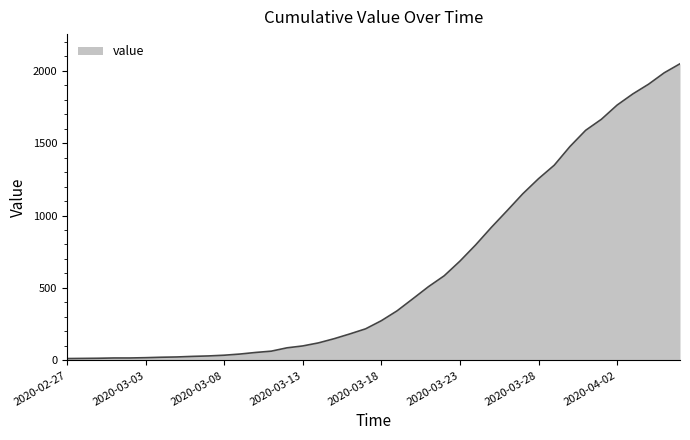

How many values are below 274?

20